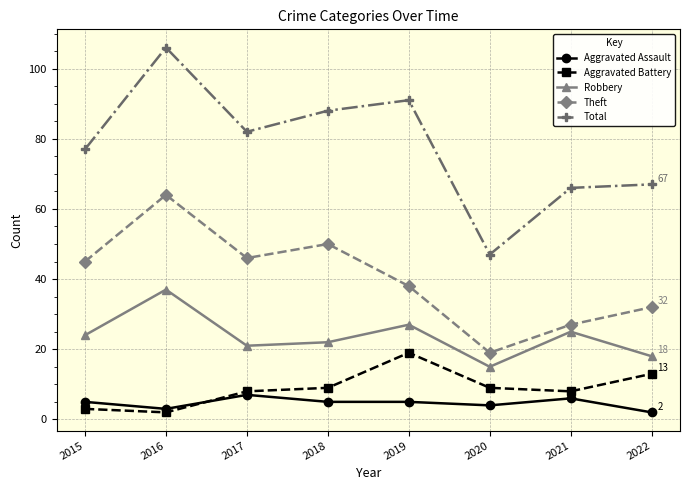

Which series has the largest total across all categories?

Total